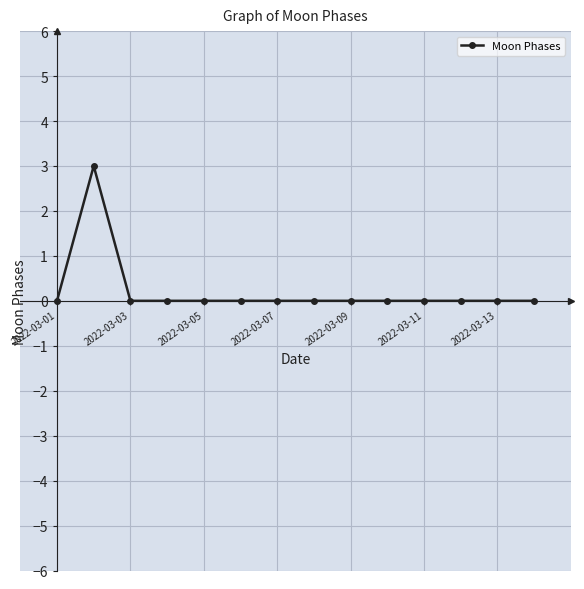

What is the value of the 2nd point from the left?

3